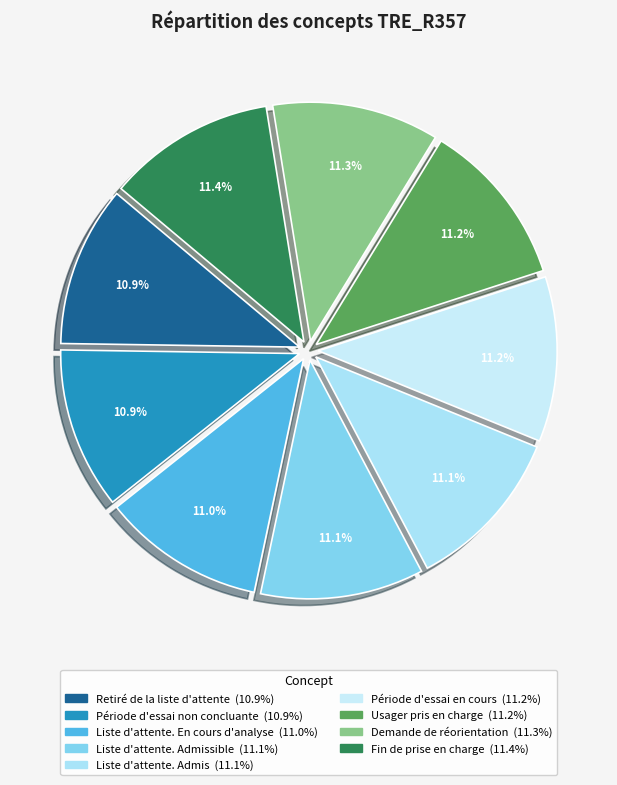

Rank the categories by value from highest to lowest.

Fin de prise en charge, Demande de réorientation, Usager pris en charge, Période d'essai en cours, Liste d'attente. Admis, Liste d'attente. Admissible, Liste d'attente. En cours d'analyse, Période d'essai non concluante, Retiré de la liste d'attente